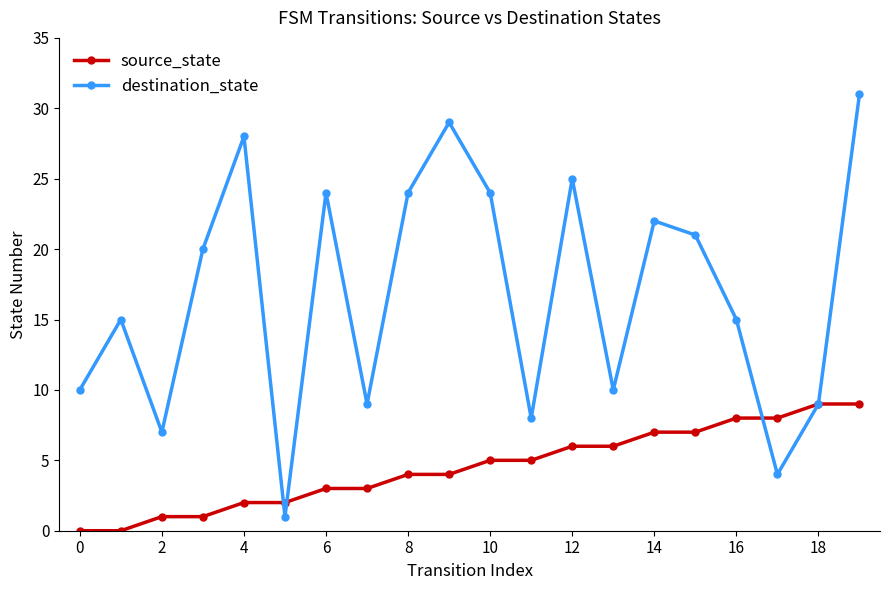

What is the value of the destination_state point at the 13th from the left?

25